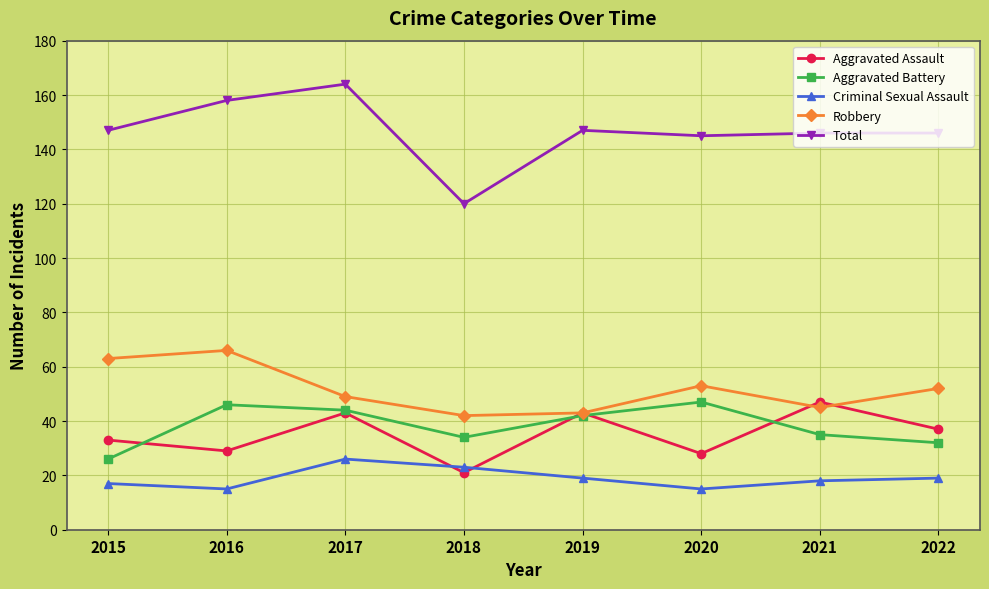

What is the total value across all series at 2018?

240